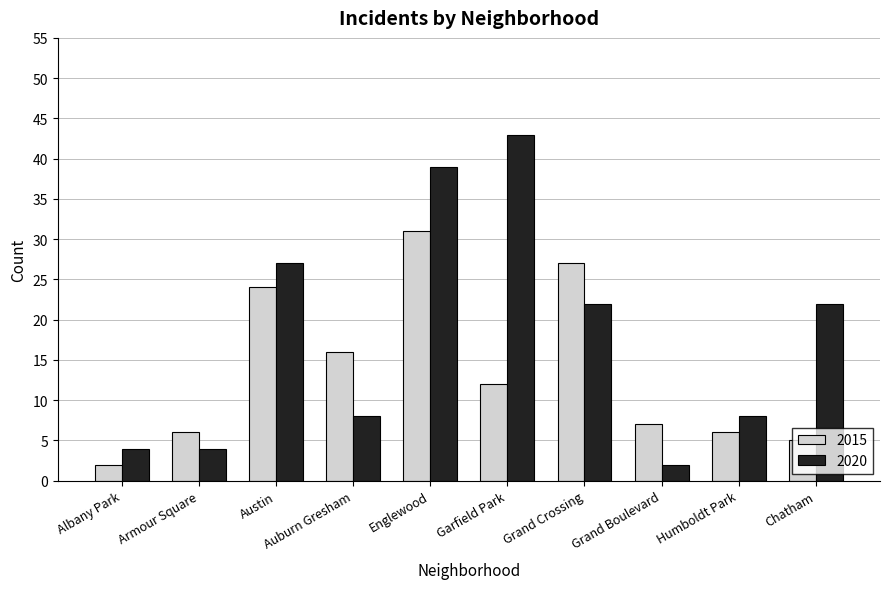

Reading left to right, extract all data points from this chart.

2015: 2	6	24	16	31	12	27	7	6	5
2020: 4	4	27	8	39	43	22	2	8	22